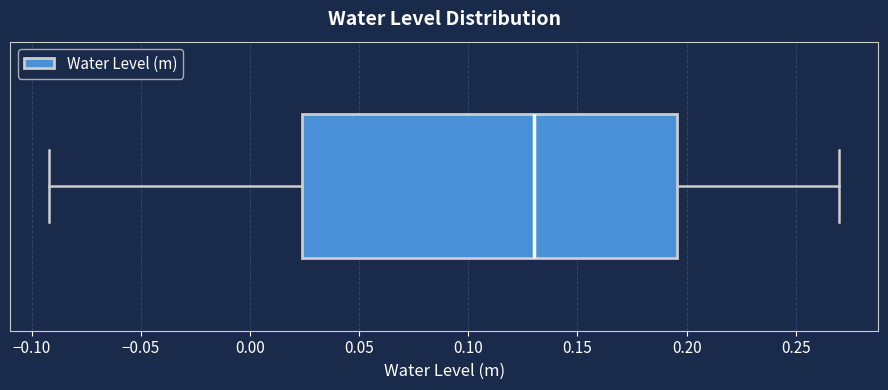

Where is the right edge of the box on the x-axis? The values are not printed on the chart, so give them approximately, as read against the axis.

0.195